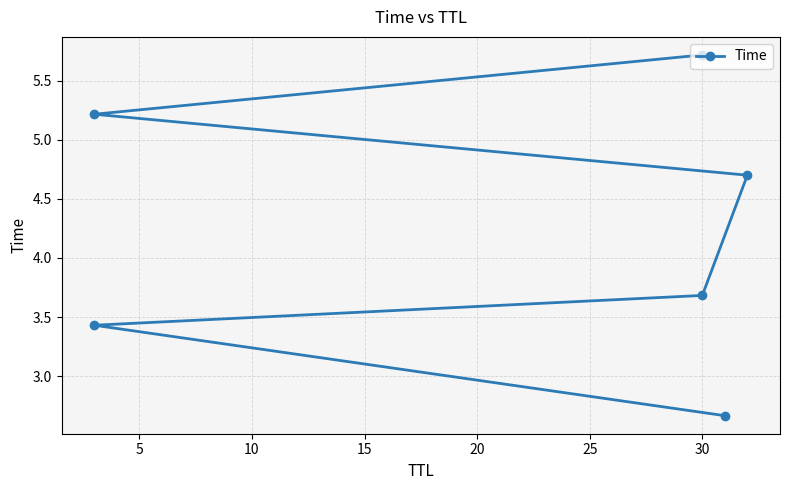

Reading right to left, what are all the values shown in this chart?

5.7	5.2	4.7	3.7	3.4	2.7